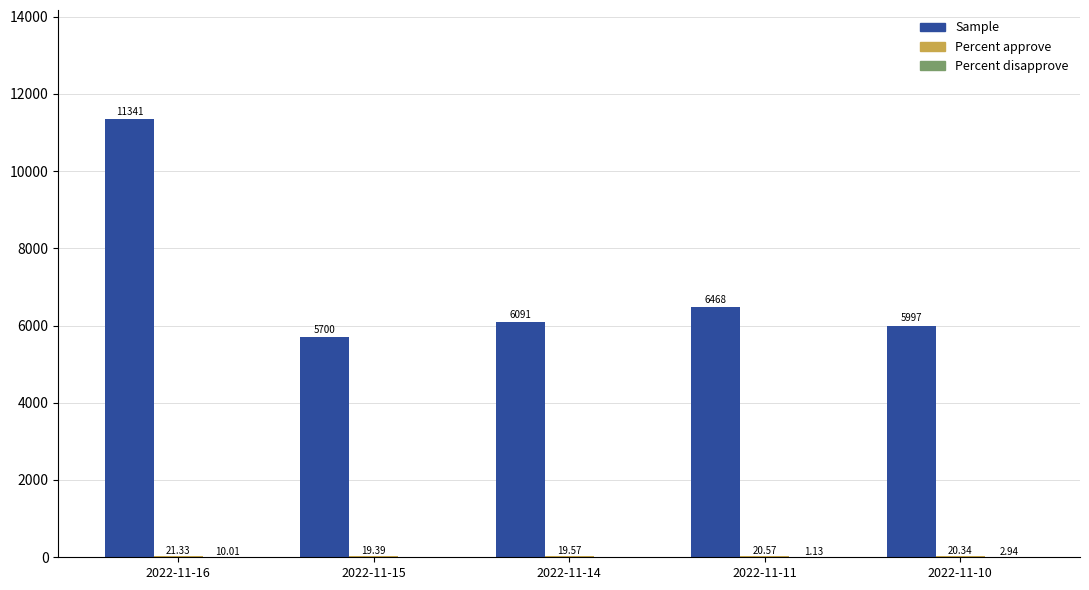

What is the sum of all Sample values?

35597.0